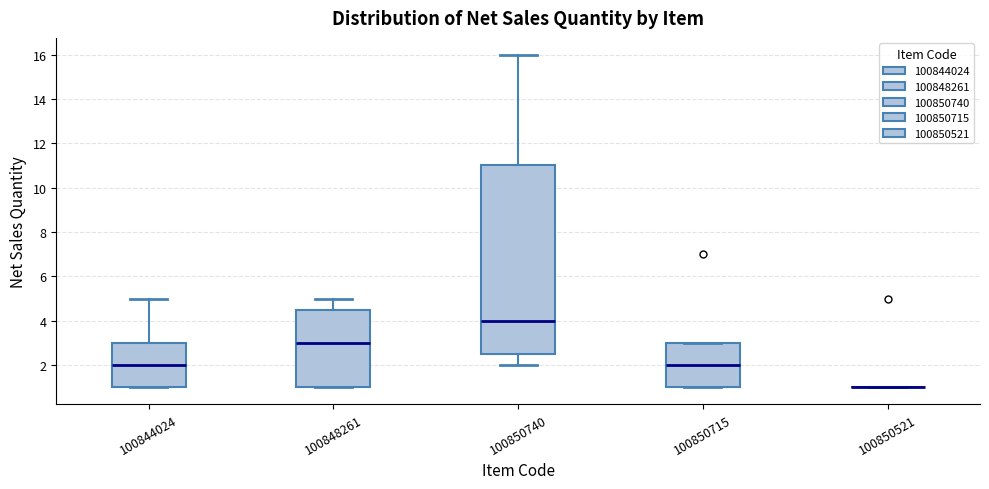

Reading left to right, transcribe this box plot: for each box, give where its median line is, the range the box spans, and where its two whiskers end, as read against the y-axis. The values are not printed on the chart, so give them approximately, as read against the axis.

100844024: median 2.0, box 1.0 to 3.0, whiskers 1.0 to 5.0
100848261: median 3.0, box 1.0 to 4.6, whiskers 1.0 to 5.0
100850740: median 4.0, box 2.6 to 11.0, whiskers 2.0 to 16.0
100850715: median 2.0, box 1.0 to 3.0, whiskers 1.0 to 3.0
100850521: box collapsed to a line at 1.0, whiskers 1.0 to 1.0